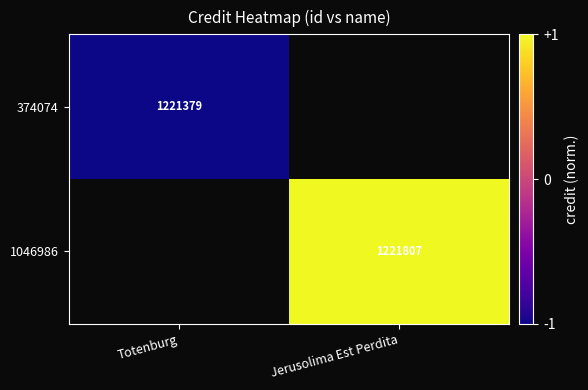

Is it true that 374074 equals 588653 at Totenburg?

False